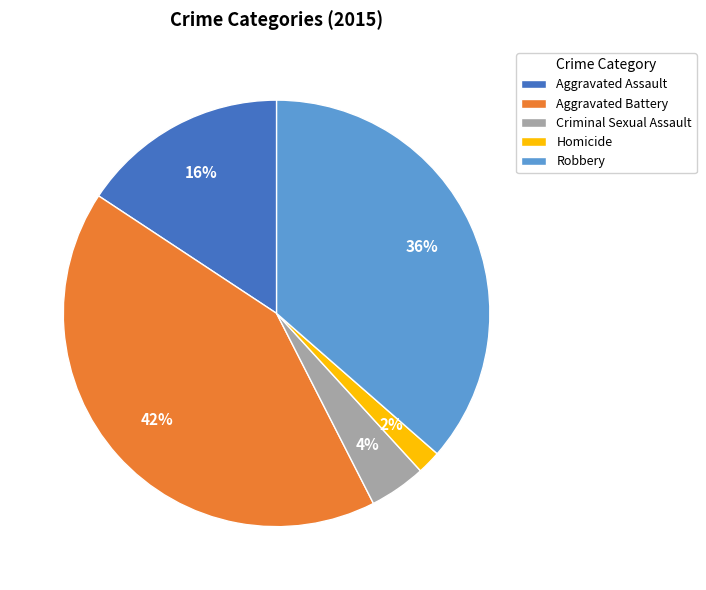

Rank the categories by value from highest to lowest.

Aggravated Battery, Robbery, Aggravated Assault, Criminal Sexual Assault, Homicide